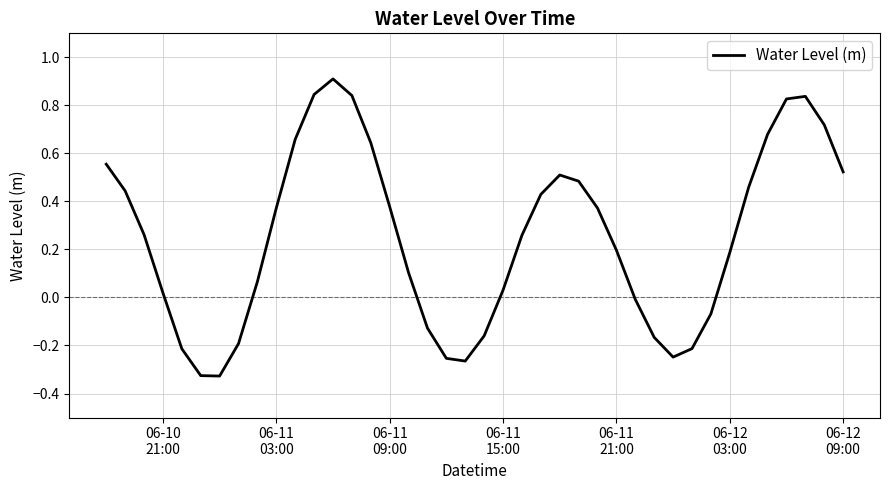

What is the difference between the maximum and minimum values?

1.2